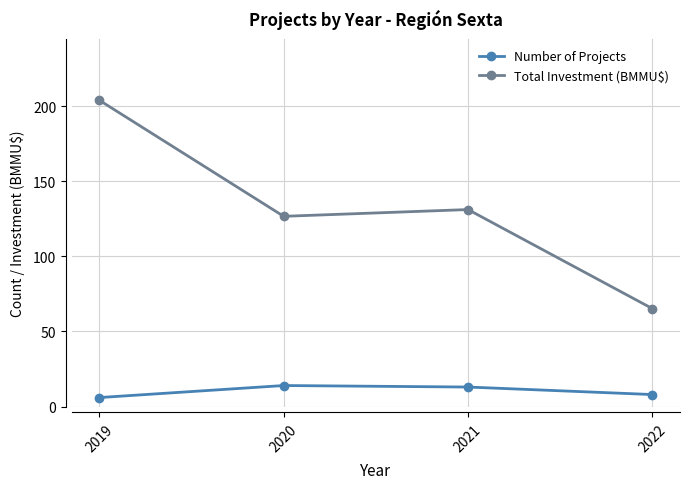

Is the value of Total Investment (BMMU$) at 2022 greater than the value of Number of Projects at 2022?

Yes